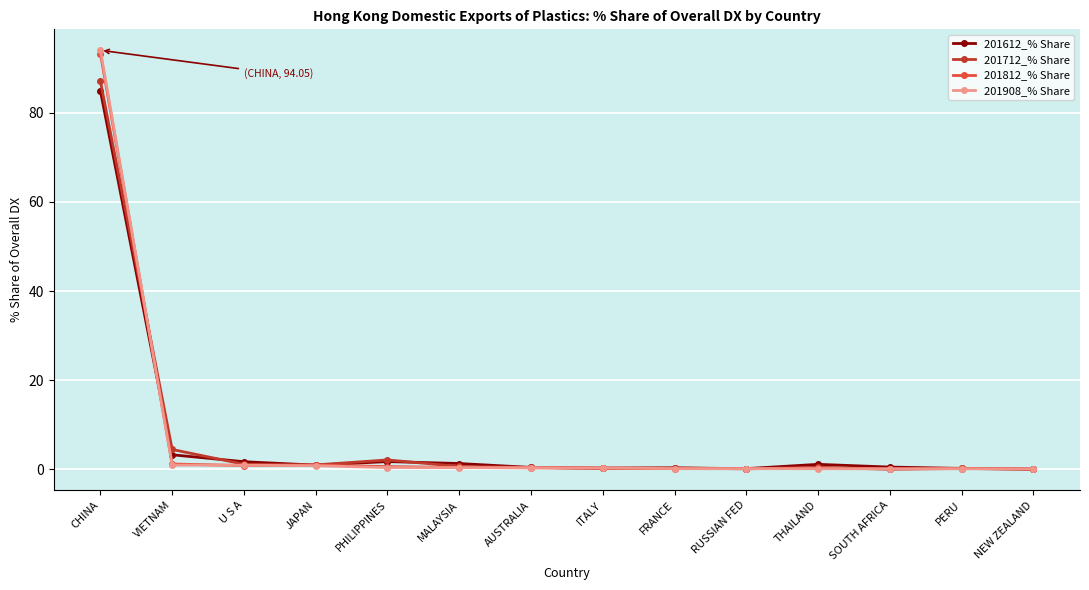

Where is 201712_% Share nearest to the value 43?

VIETNAM